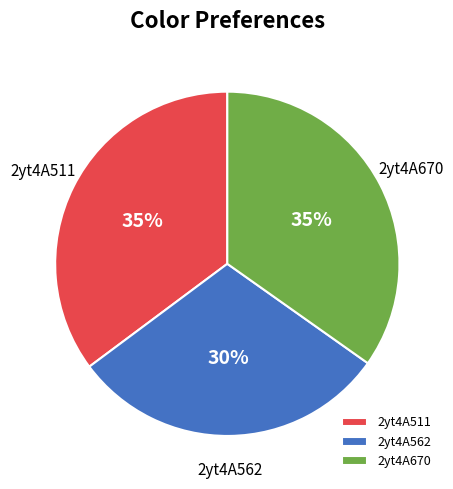

Do 2yt4A670 and 2yt4A562 together represent more than half of the pie?

Yes